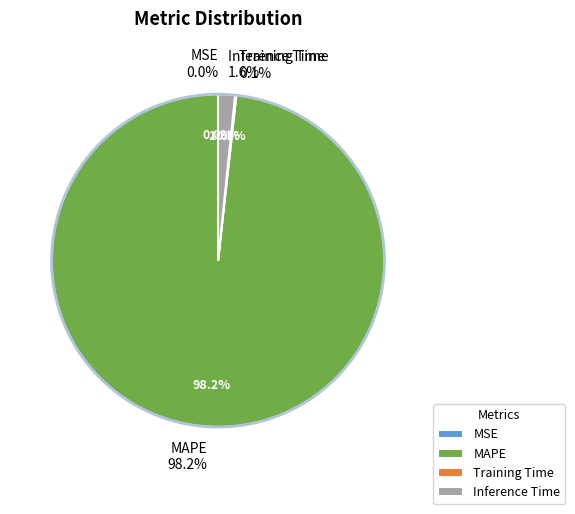

Does any single category account for the majority?

Yes